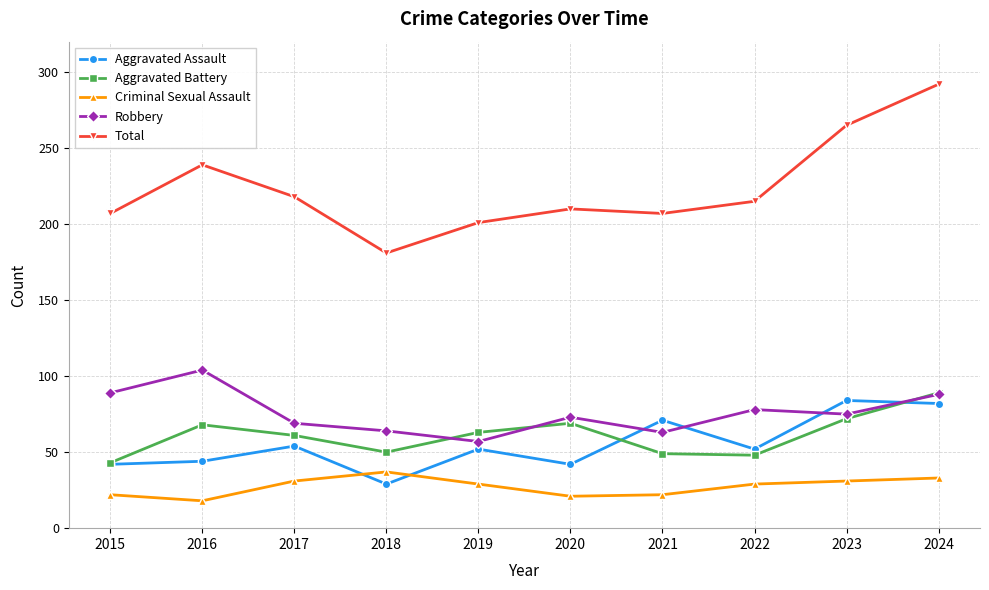

What is the maximum value shown in the chart?

292